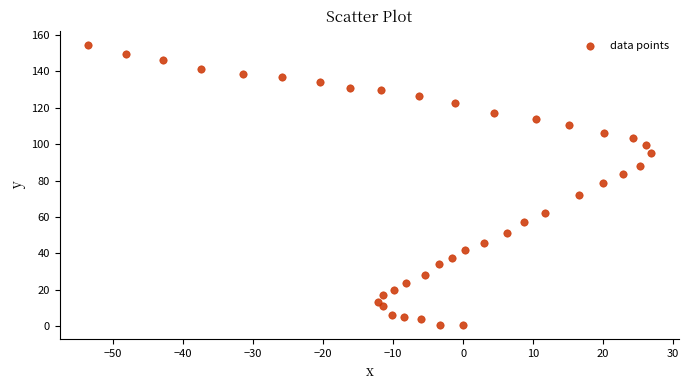

What is the range of Y values (max minus min)?

153.8